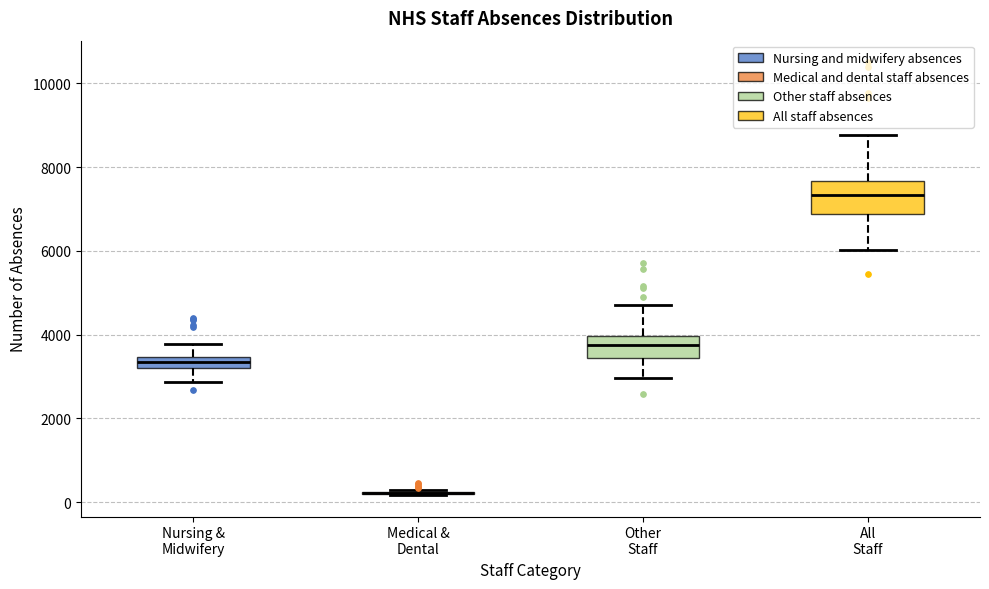

Where does the upper whisker of the box for Other Staff end on the y-axis? The values are not printed on the chart, so give them approximately, as read against the axis.

4600